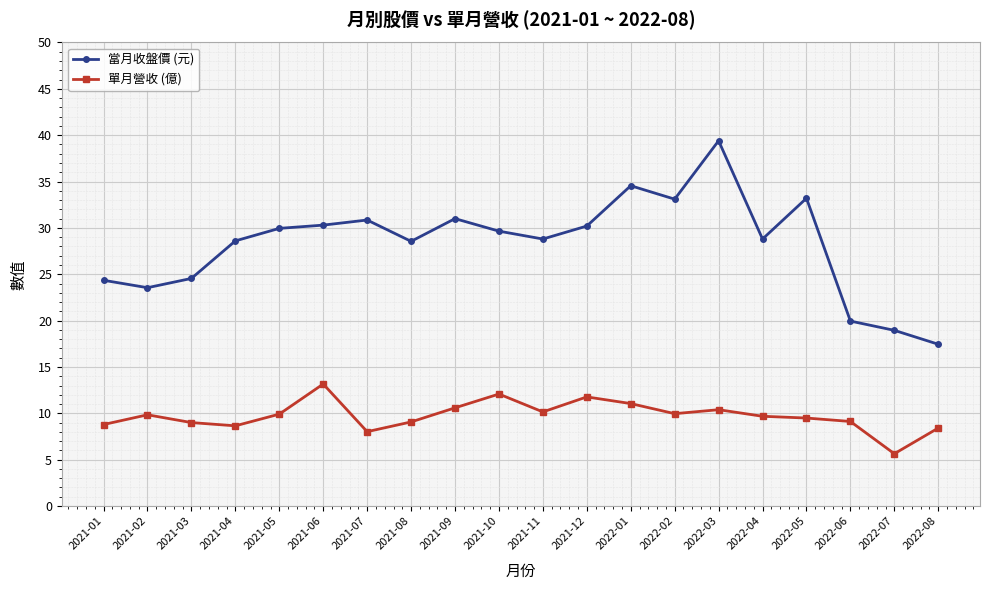

What value does the 當月收盤價 (元) series have at 2021-11?

28.8